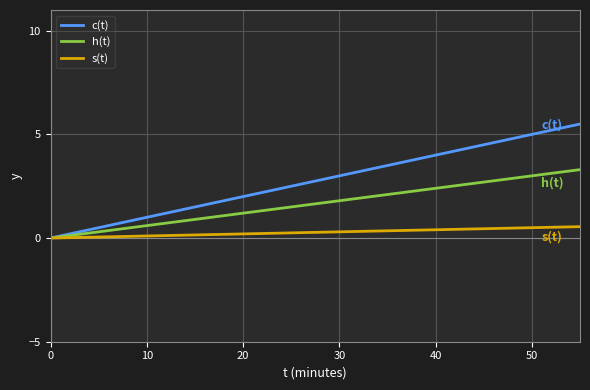

Which series has the largest total across all categories?

c(t)